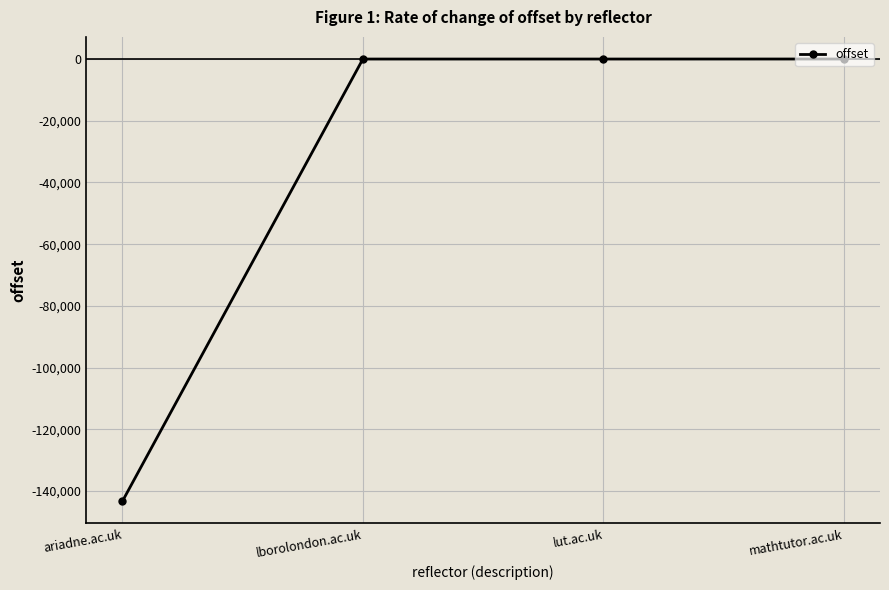

What is the difference between the values at lut.ac.uk and ariadne.ac.uk?

143343